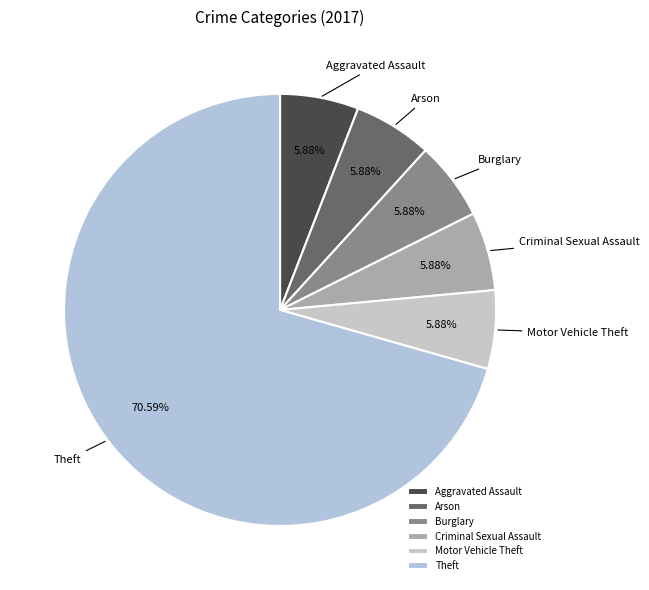

To the nearest percent, what is the average slice percentage?

17%